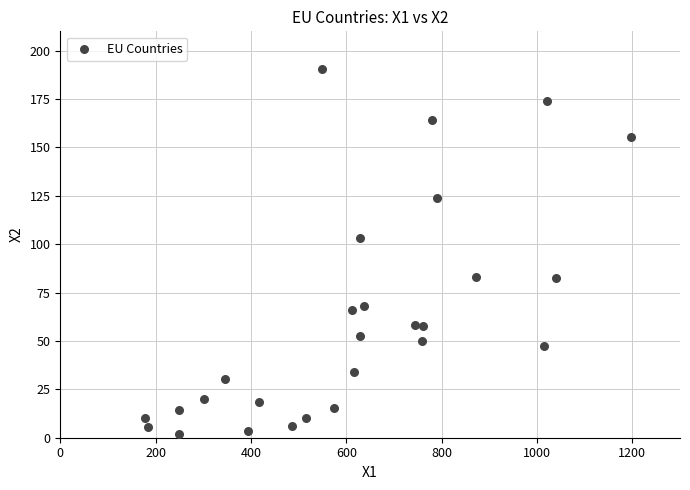

What Y value in the scatter plot is closest to 96?

103.2